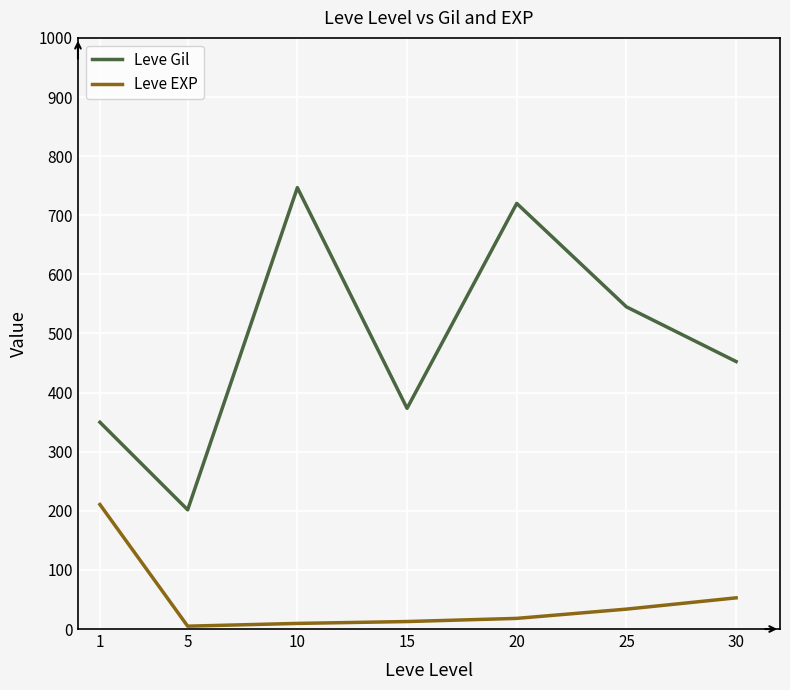

What is the total value across all series at 20?

738.0